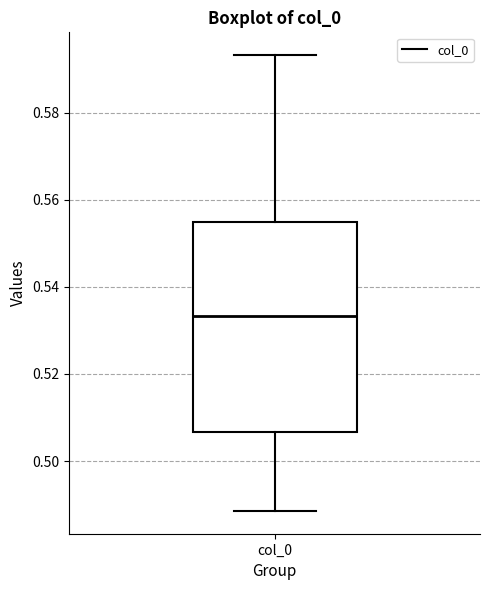

Transcribe this box plot: give where the median line is, the range the box spans, and where the two whiskers end, as read against the y-axis. The values are not printed on the chart, so give them approximately, as read against the axis.

median 0.534, box 0.506 to 0.554, whiskers 0.488 to 0.594